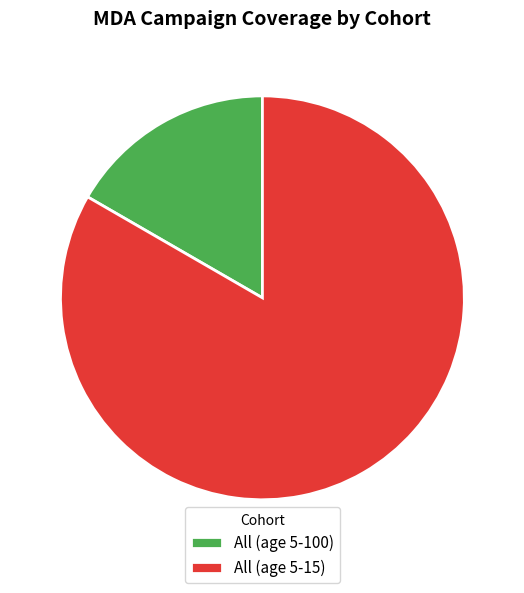

The All (age 5-100) slice represents 8% of the pie. True or false?

False